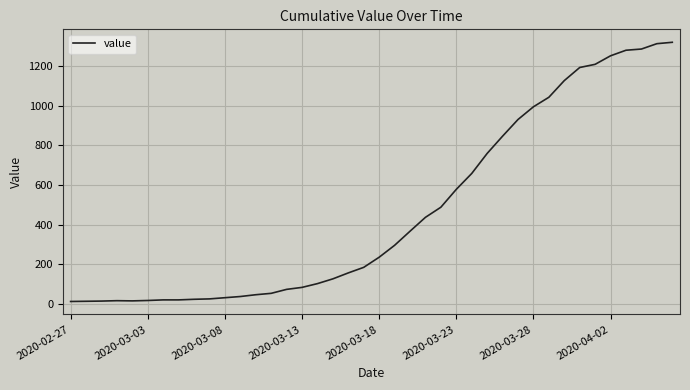

How many lines are shown in the chart?

1